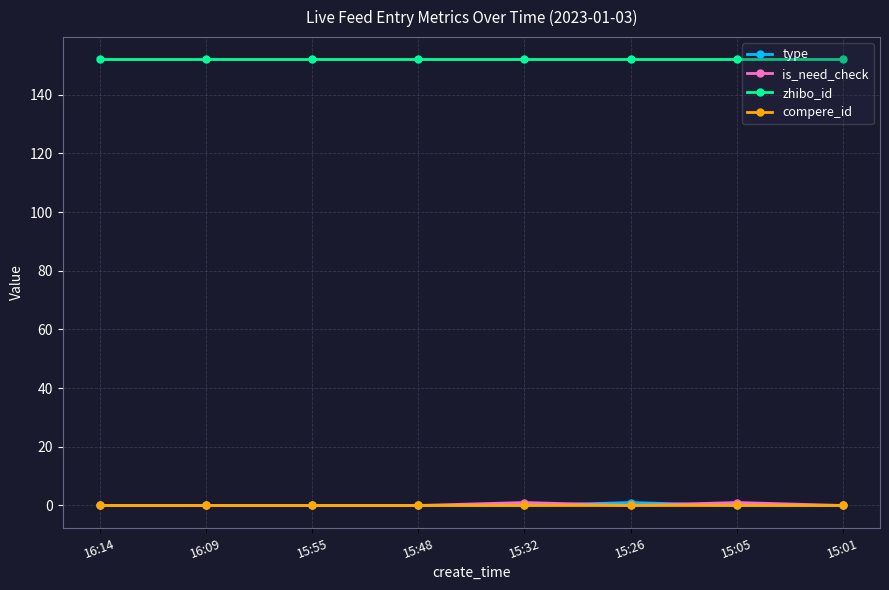

The value of is_need_check at 16:14 is 0. True or false?

True